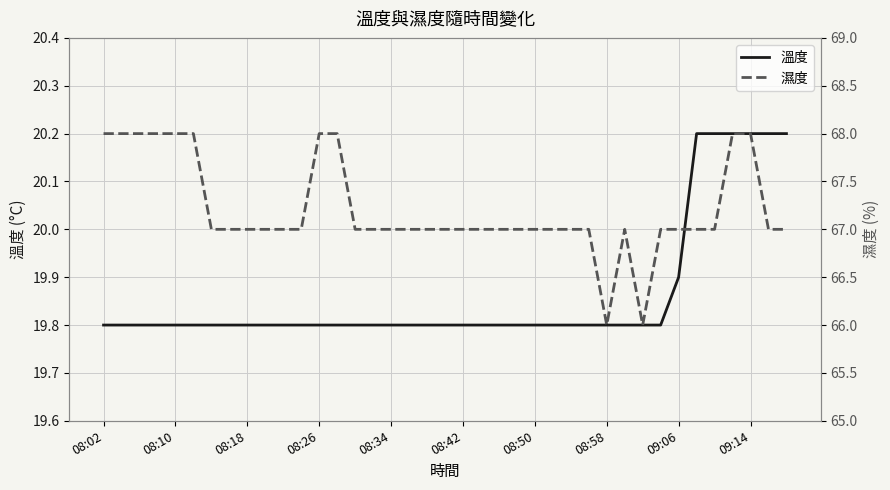

At which label does 濕度 first exceed 67?

08:02